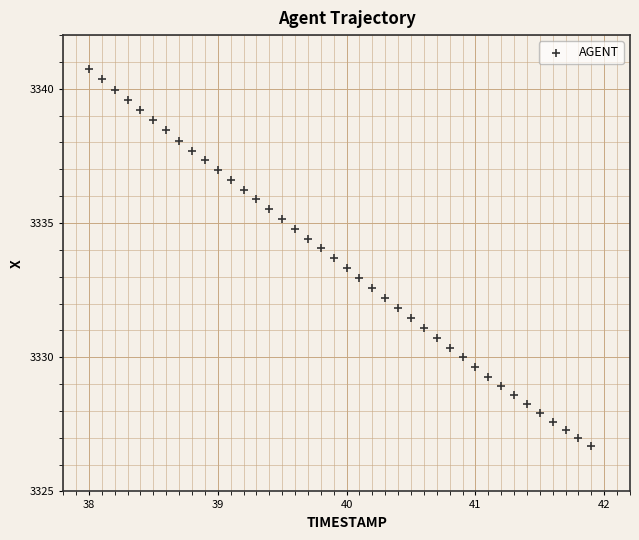

What is the range of X values (max minus min)?

3.9